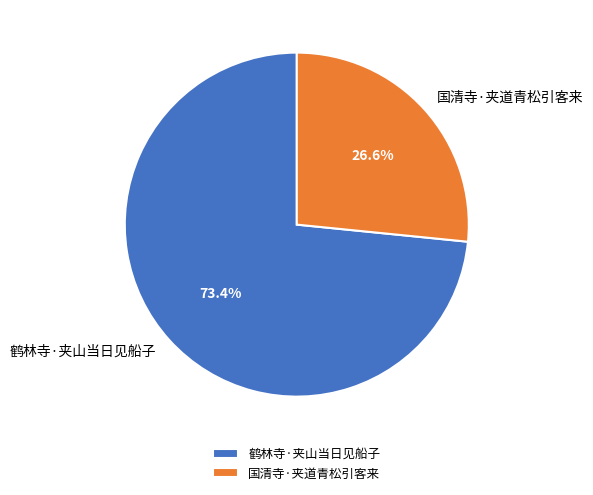

What is the smallest slice in the pie chart?

国清寺·夹道青松引客来